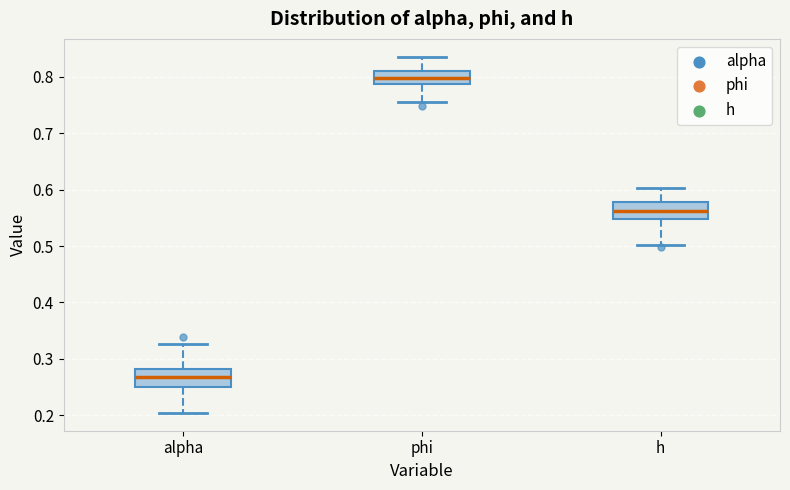

Which box's median line is the lowest?

alpha